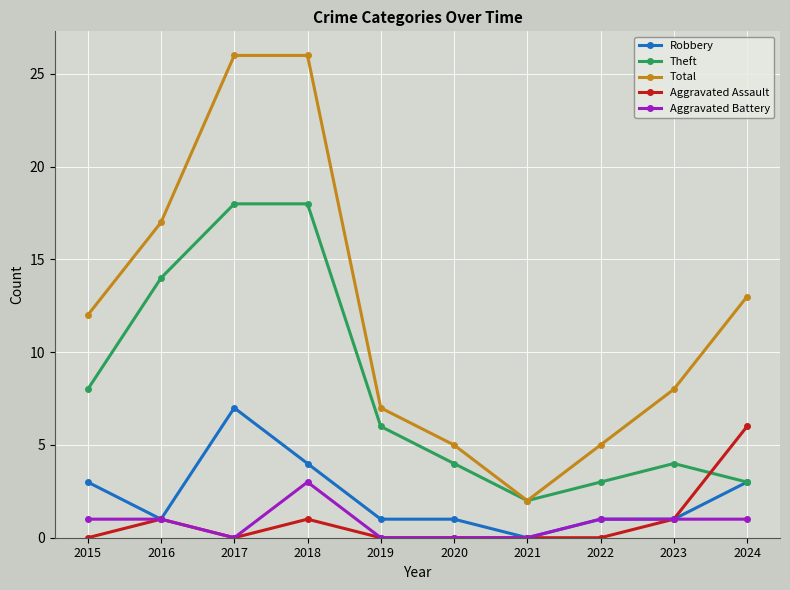

Between 2020 and 2023, which series saw the biggest shift?

Total